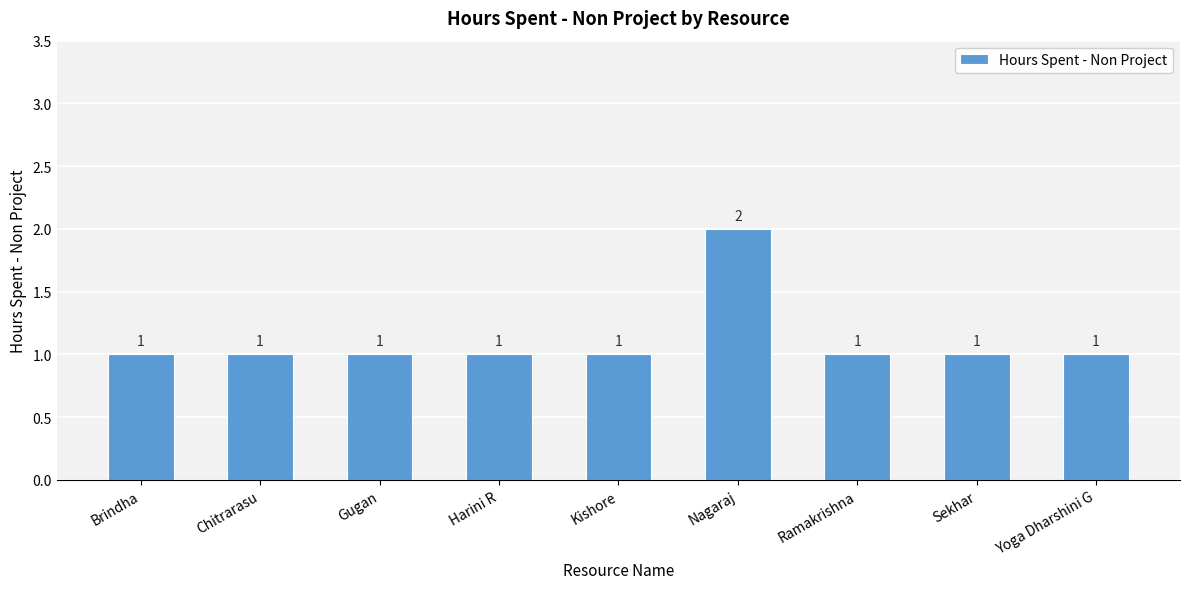

What is the value of the 3rd bar from the left?

1